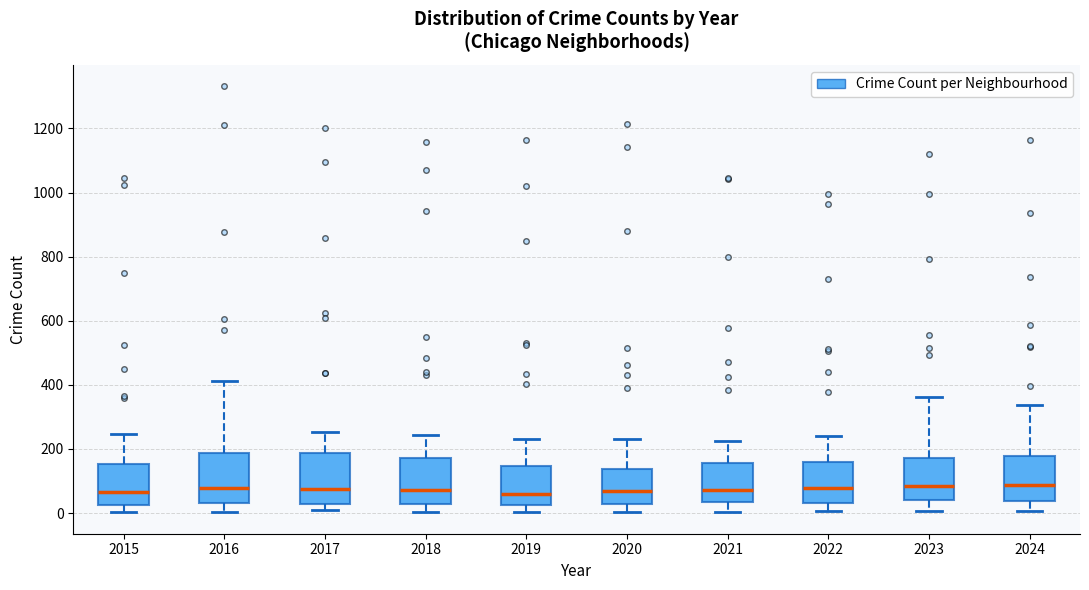

Where does the upper whisker of the box at x = 2022 end on the y-axis? The values are not printed on the chart, so give them approximately, as read against the axis.

240